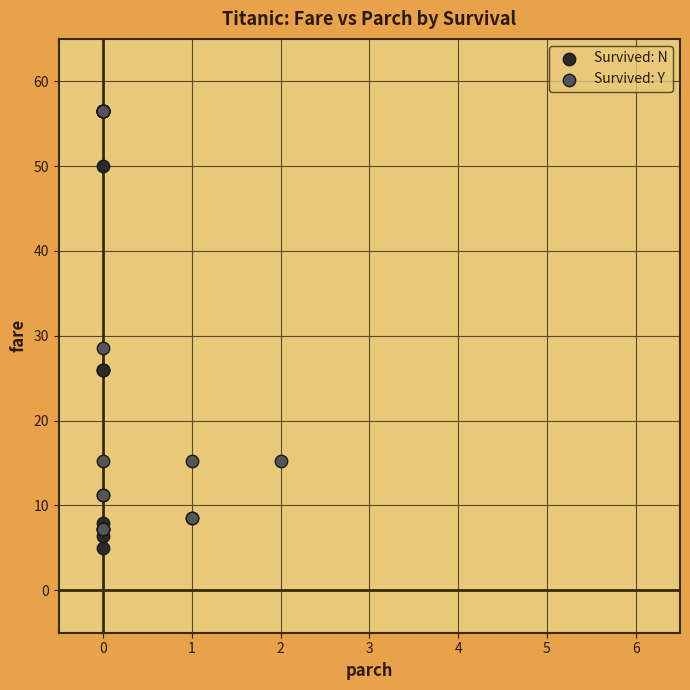

Which series has the widest spread of Y values?

Survived: N